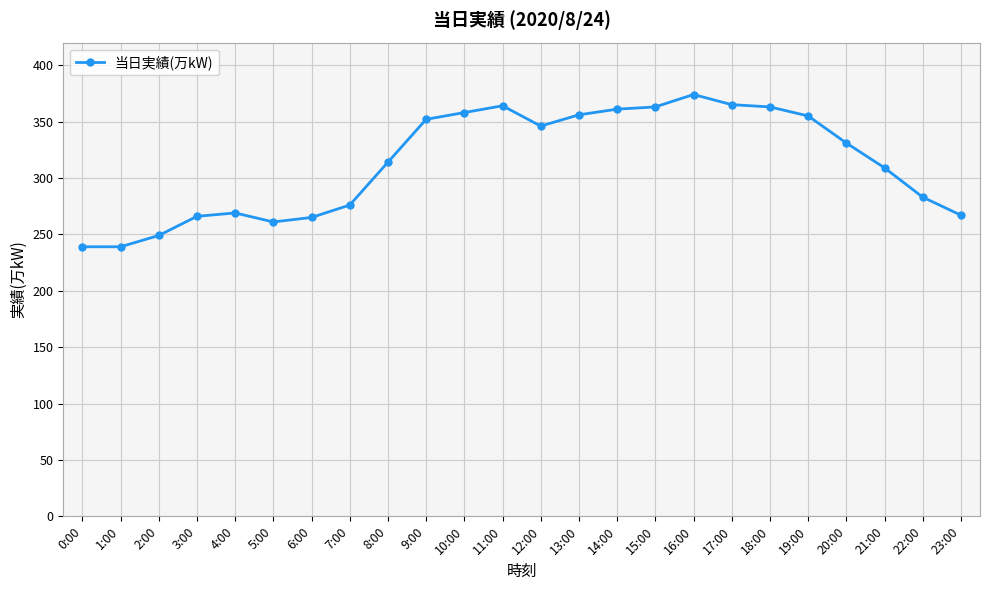

What is the maximum value shown in the chart?

374